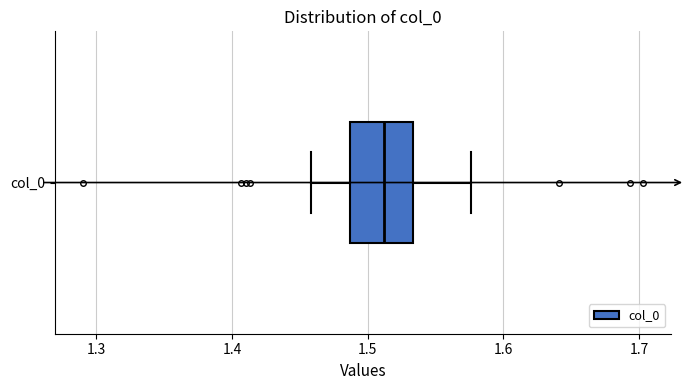

Transcribe this box plot: give where the median line is, the range the box spans, and where the two whiskers end, as read against the x-axis. The values are not printed on the chart, so give them approximately, as read against the axis.

median 1.51, box 1.49 to 1.53, whiskers 1.46 to 1.58